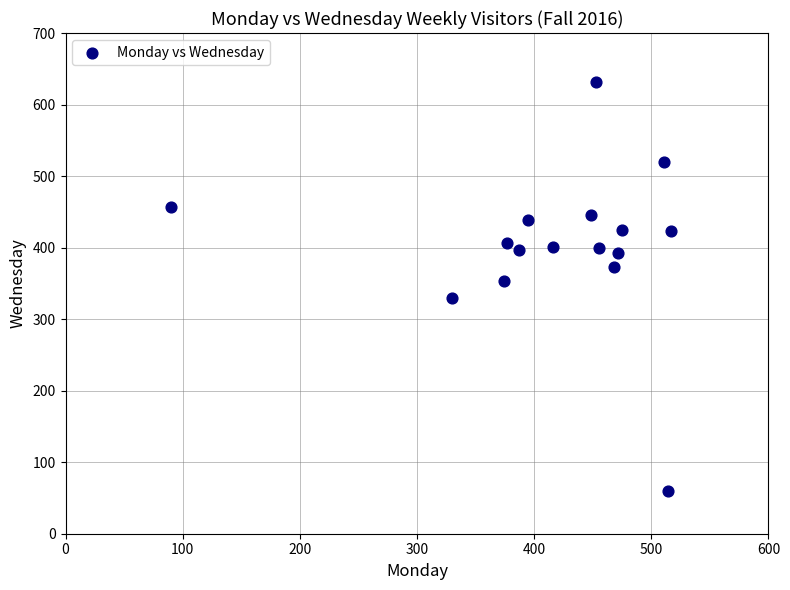

What is the range of X values (max minus min)?

427